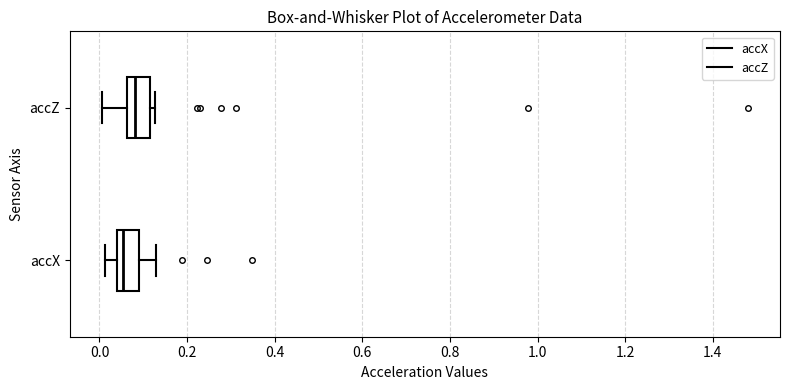

Where is the left edge of the box for accX on the x-axis? The values are not printed on the chart, so give them approximately, as read against the axis.

0.04